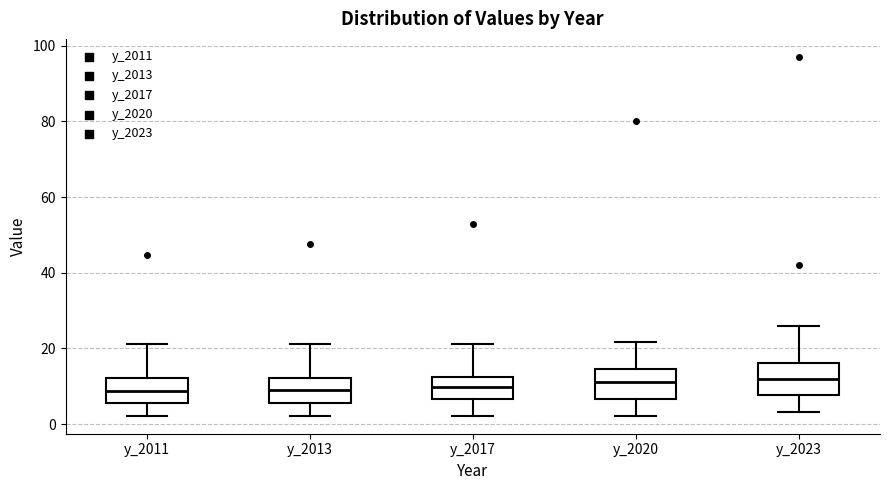

Reading left to right, read every box against the y-axis: the position of its median line, the range the box covers, and the ends of its whiskers. The values are not printed on the chart, so give them approximately, as read against the axis.

y_2011: median 8, box 6 to 12, whiskers 2 to 22
y_2013: median 8, box 6 to 12, whiskers 2 to 22
y_2017: median 10, box 6 to 12, whiskers 2 to 22
y_2020: median 12, box 6 to 14, whiskers 2 to 22
y_2023: median 12, box 8 to 16, whiskers 4 to 26